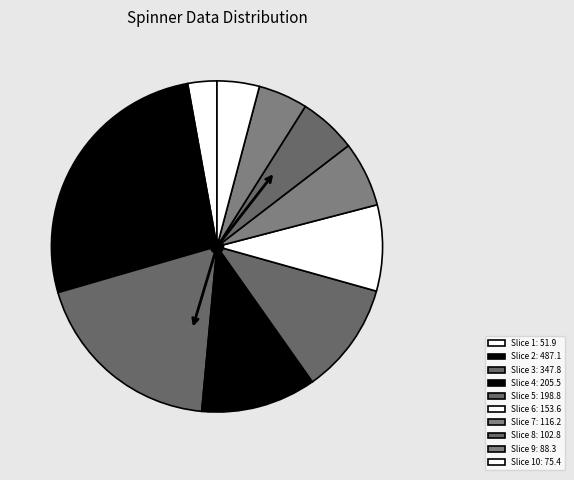

Count the number of slices in the pie.

10